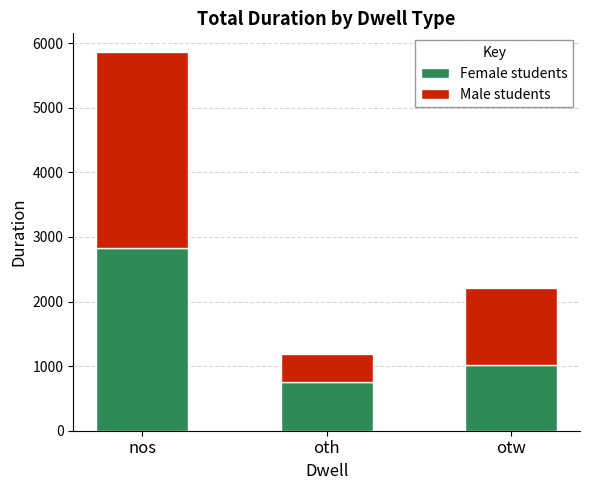

What is the total value across all series at otw?

2206